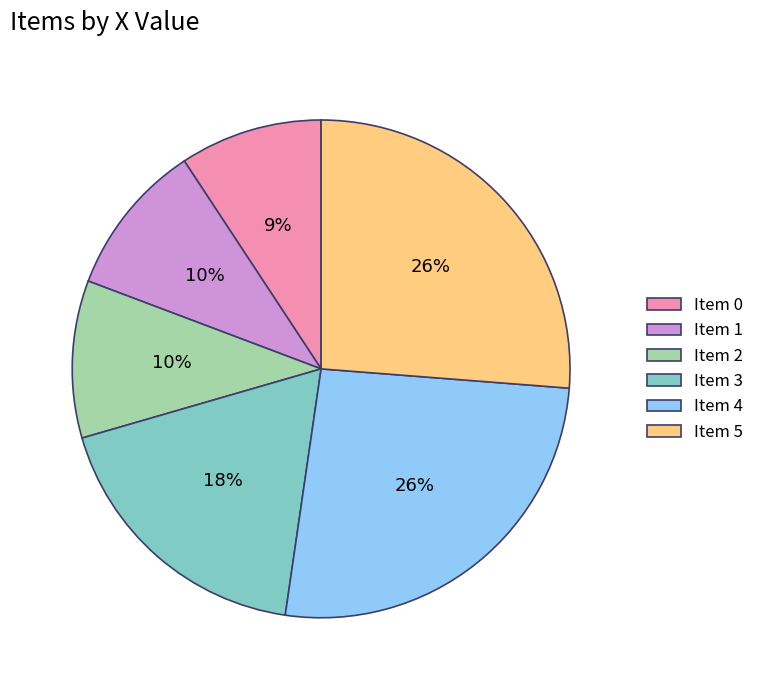

Do Item 2 and Item 1 together represent more than half of the pie?

No